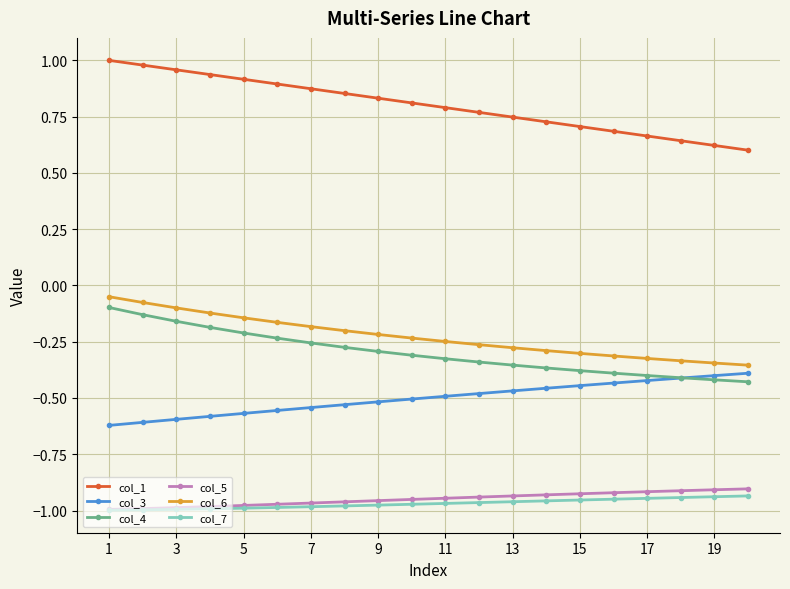

Which series has the largest total across all categories?

col_1